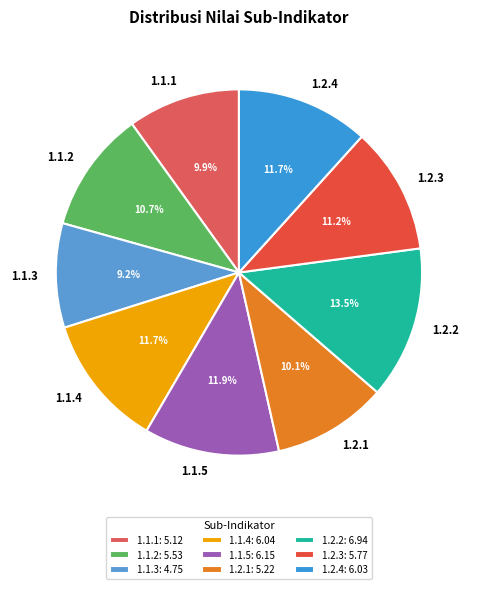

Count the number of slices in the pie.

9